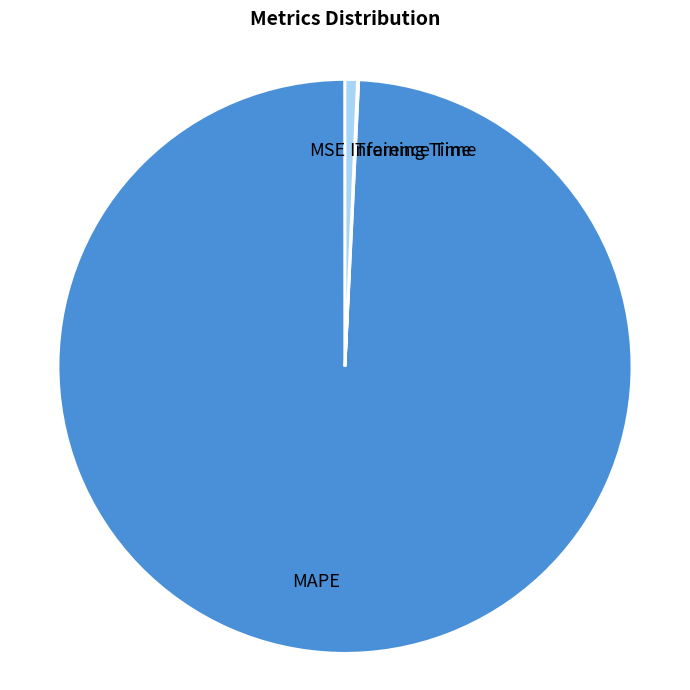

Which slice is the largest?

MAPE